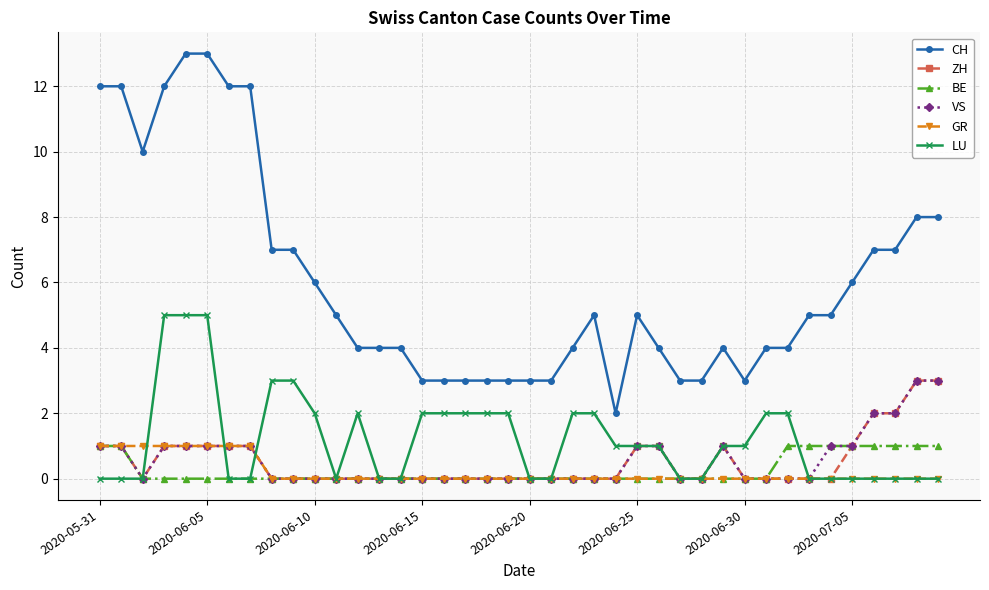

Which series has the widest spread of values?

CH